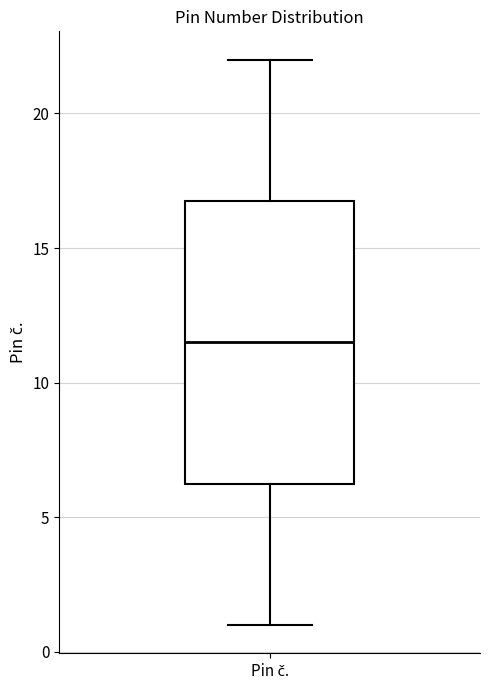

Read this box plot against the y-axis: the position of the median line, the range covered by the box, and the ends of both whiskers. The values are not printed on the chart, so give them approximately, as read against the axis.

median 11.5, box 6.5 to 17.0, whiskers 1.0 to 22.0